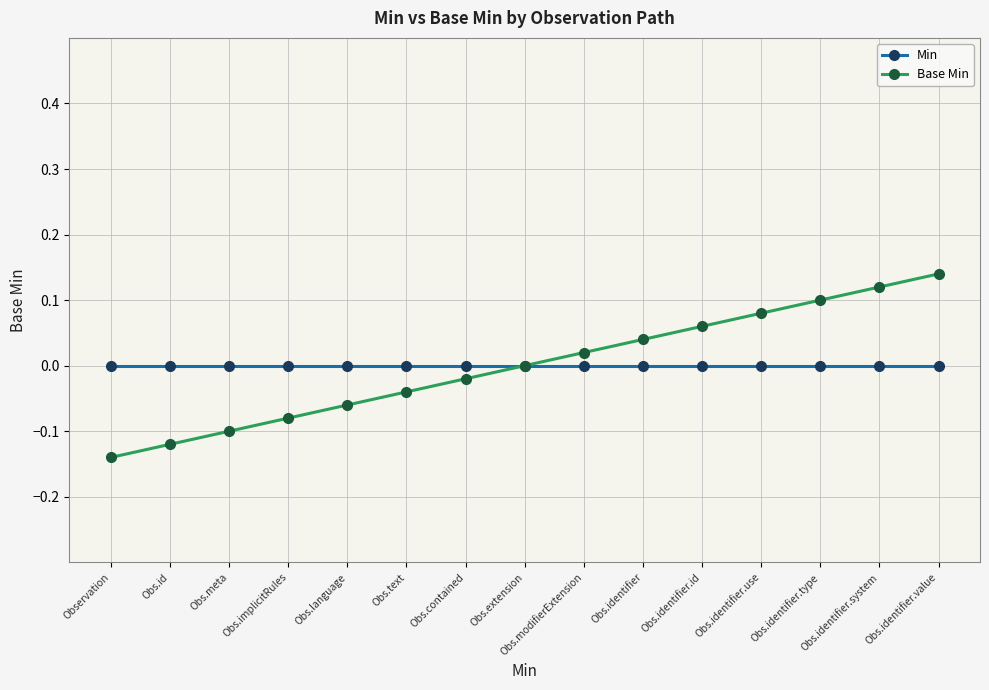

True or false: Base Min has more than 1 interior local peaks.

False